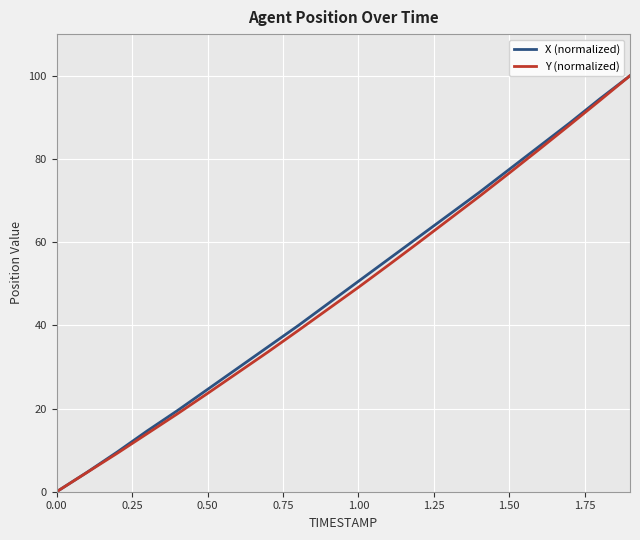

What is the difference between the maximum and minimum values in the X (normalized) series?

100.0